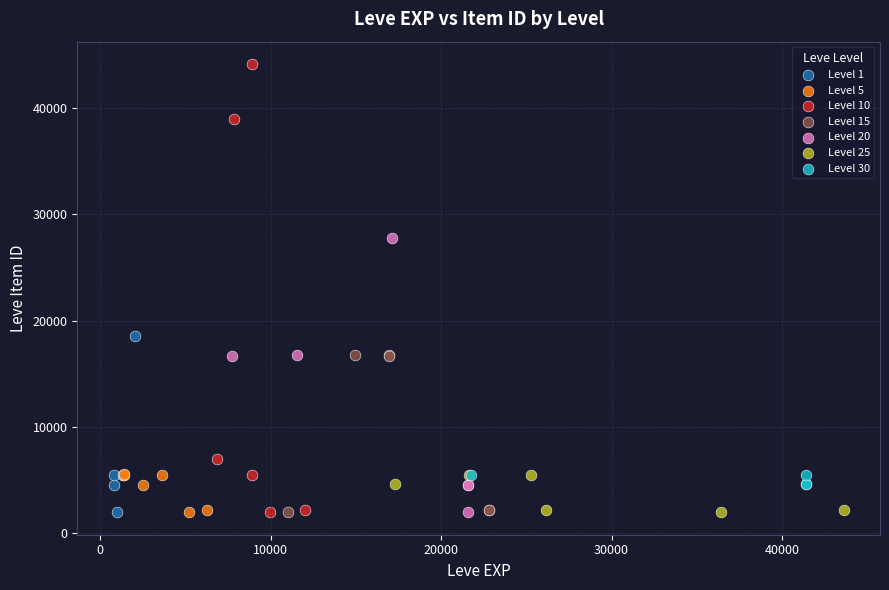

Which series contains the highest Y value?

Level 10